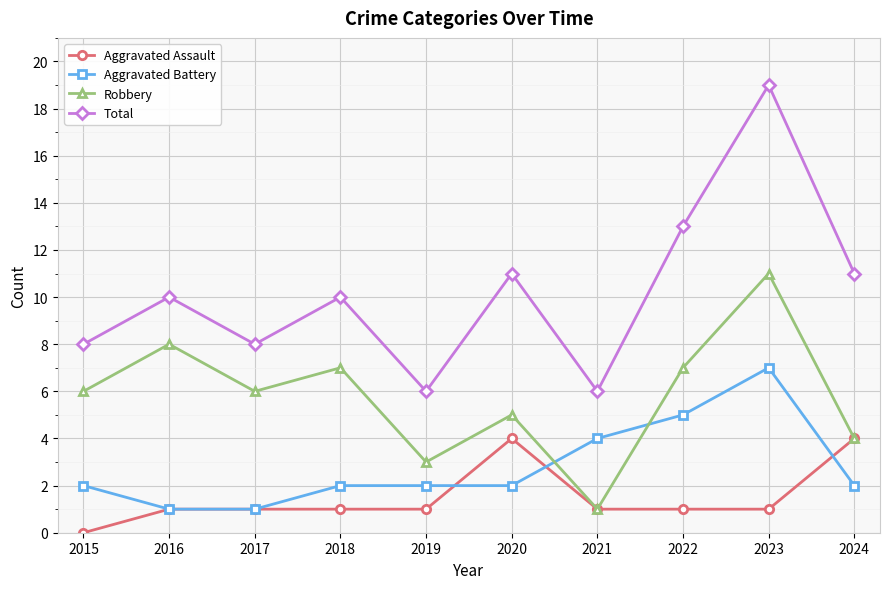

Rank the series by their maximum value, from highest to lowest.

Total, Robbery, Aggravated Battery, Aggravated Assault